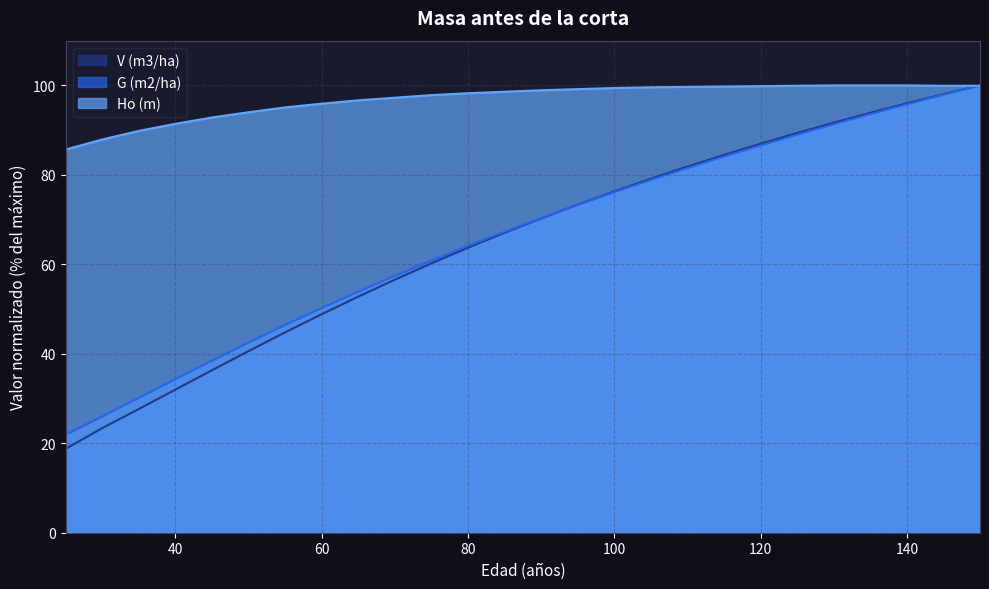

Does the chart display data point markers on the line(s)?

No